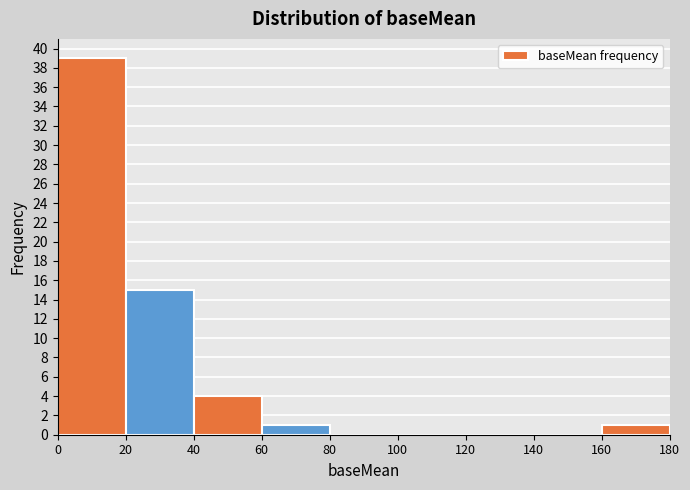

Reading left to right, list every bar in this chart as the range it spans on the x-axis followed by its height. The values are not printed on the chart, so give them approximately, as read against the axis.

0 to 20: 39
20 to 40: 15
40 to 60: 4
60 to 80: 1
80 to 100: 0
100 to 120: 0
120 to 140: 0
140 to 160: 0
160 to 180: 1